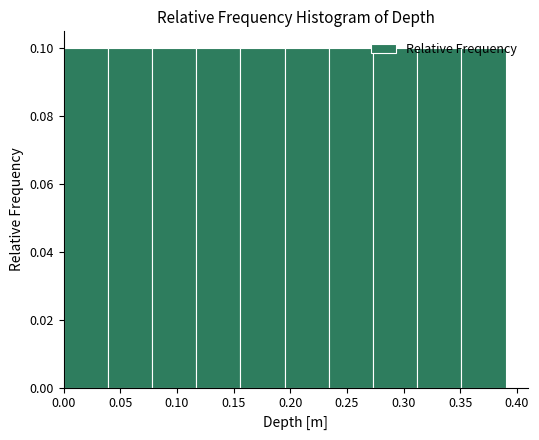

How tall is the bar that spans 0.350 to 0.390 on the x-axis? Neither the bar edges nor the heights are printed on the chart, so give them approximately, as read against the axes.

0.1